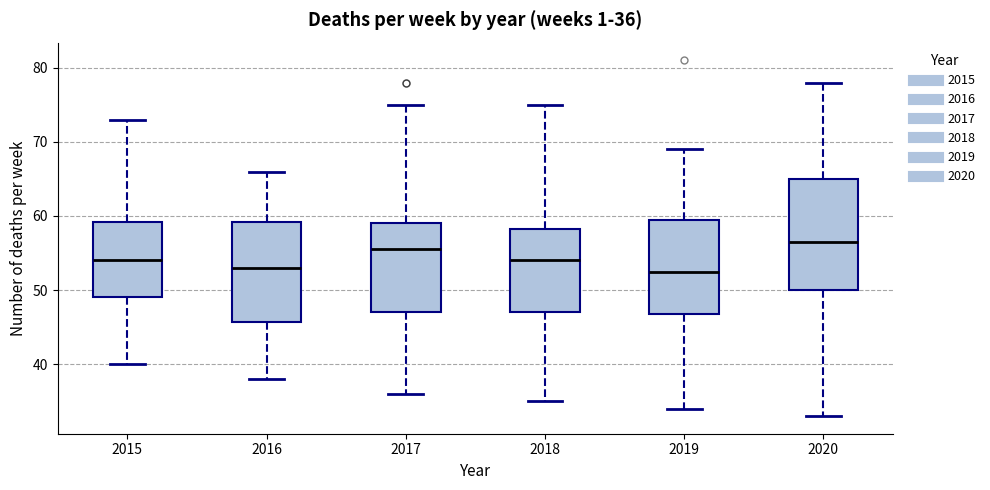

Which box is the tallest, from its lower edge to its upper edge?

2020